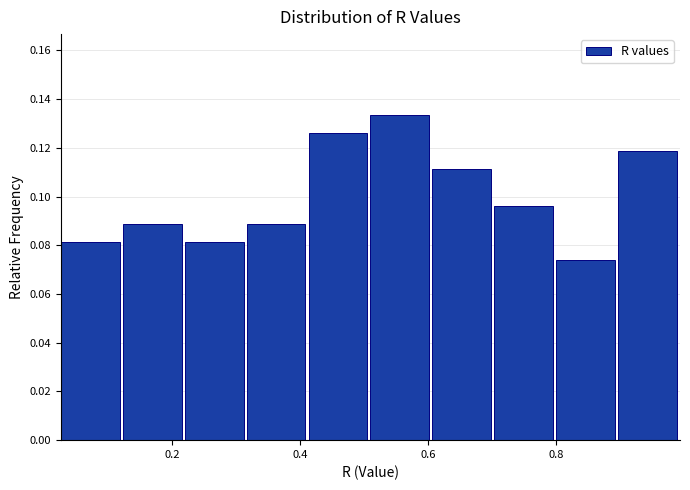

Reading left to right, transcribe this chart: for each bar, give the range it covers on the x-axis and its height. Neither the bar edges nor the heights are printed on the chart, so give them approximately, as read against the axes.

0.02 to 0.12: 0.082
0.12 to 0.22: 0.088
0.22 to 0.32: 0.082
0.32 to 0.42: 0.088
0.42 to 0.52: 0.126
0.52 to 0.60: 0.134
0.60 to 0.70: 0.112
0.70 to 0.80: 0.096
0.80 to 0.90: 0.074
0.90 to 1.00: 0.118